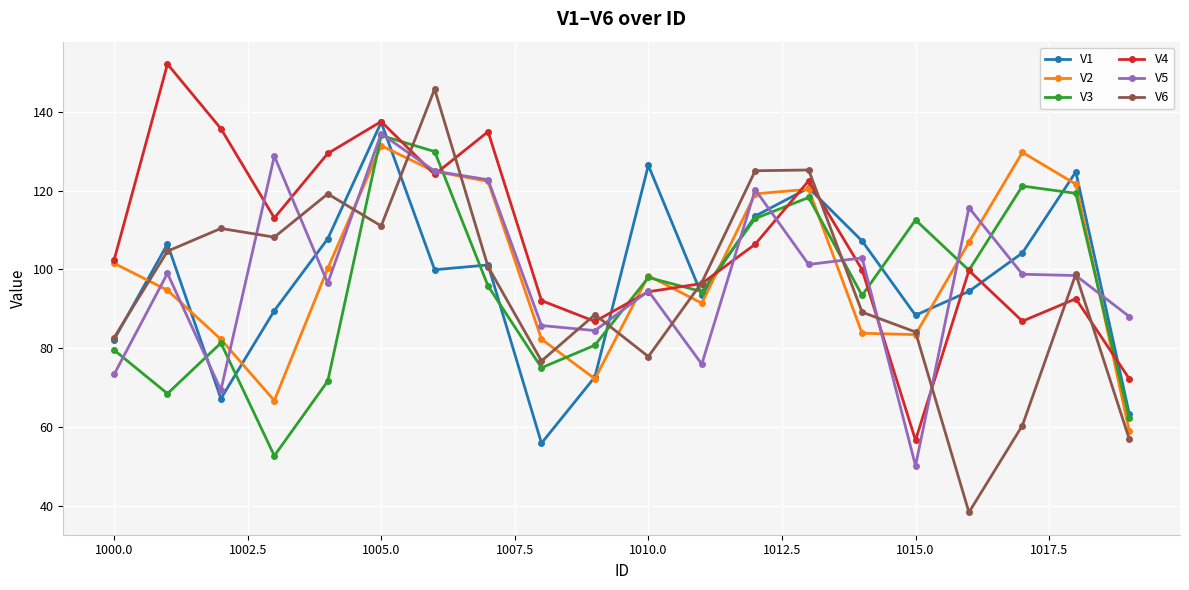

What is the smallest value displayed?

38.4